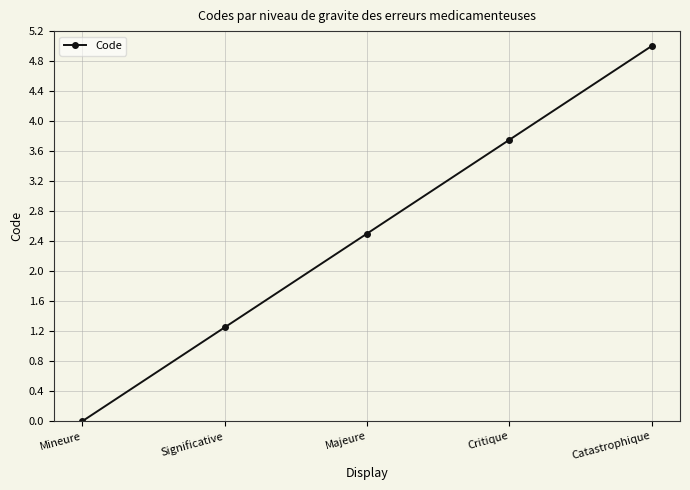

The value at Critique is 2.1. True or false?

False